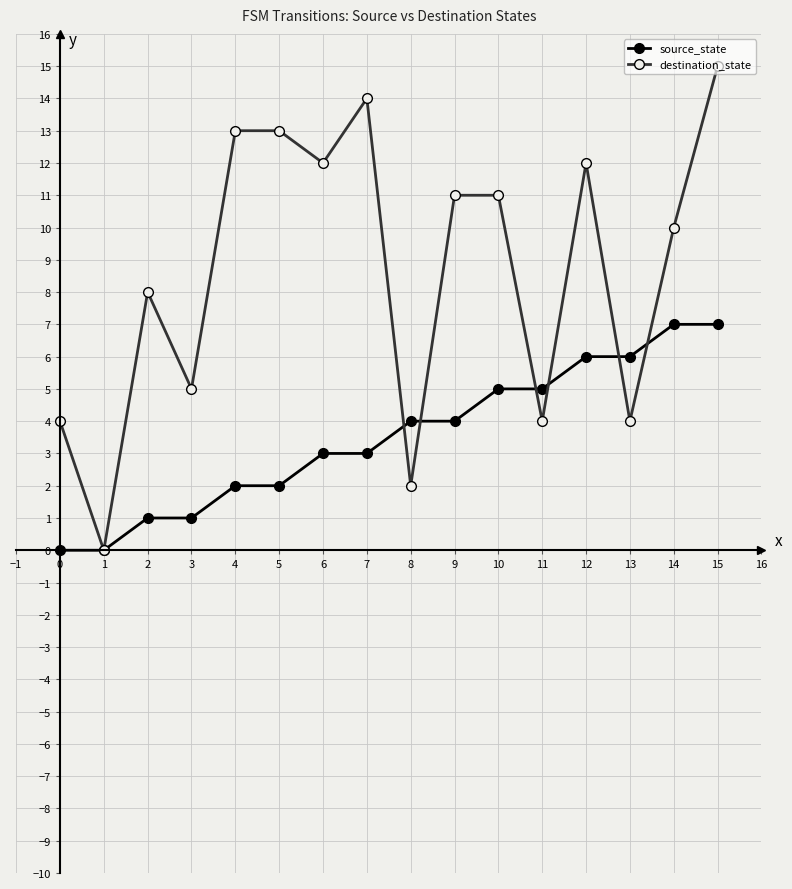

The destination_state series shows 20 at 10. True or false?

False